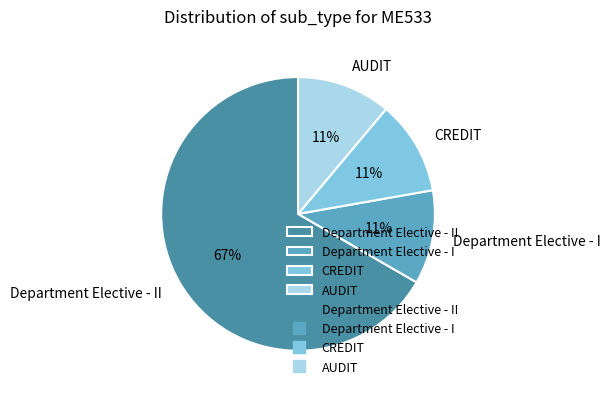

Do Department Elective - I and CREDIT together represent more than half of the pie?

No